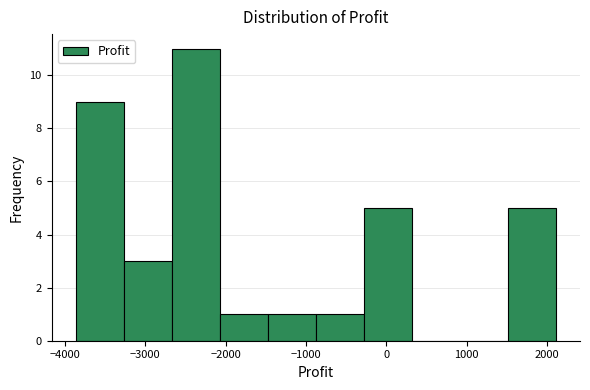

Reading left to right, transcribe this chart: for each bar, give the range it covers on the x-axis and its height. Neither the bar edges nor the heights are printed on the chart, so give them approximately, as read against the axes.

-3900 to -3300: 9
-3300 to -2700: 3
-2700 to -2100: 11
-2100 to -1500: 1
-1500 to -900: 1
-900 to -300: 1
-300 to 300: 5
300 to 900: 0
900 to 1500: 0
1500 to 2100: 5